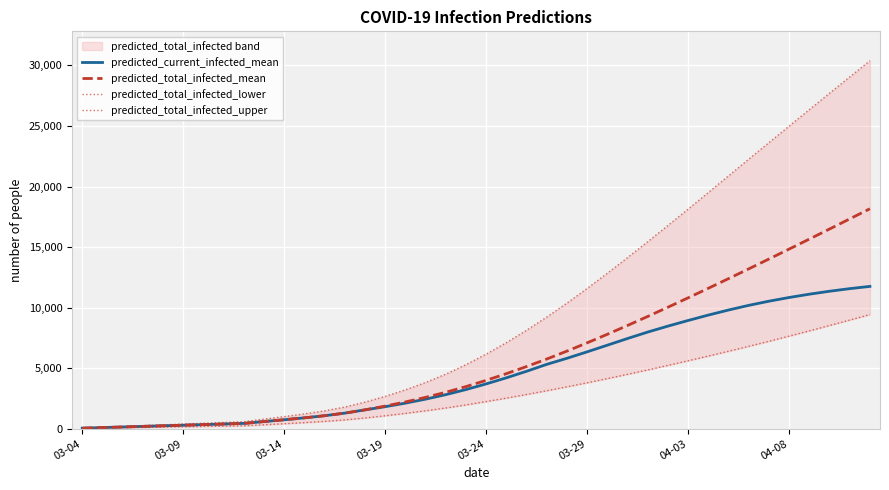

At how many categories does at least one series exceed 13233?

13